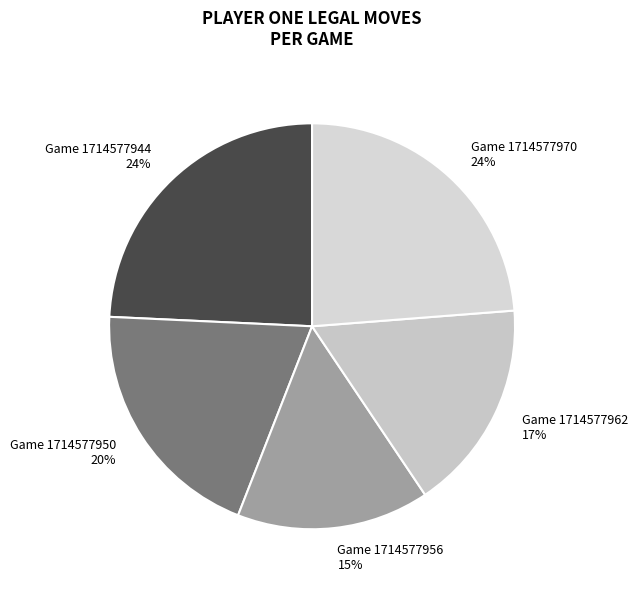

True or false: Game 1714577950 accounts for 20% of the total.

True